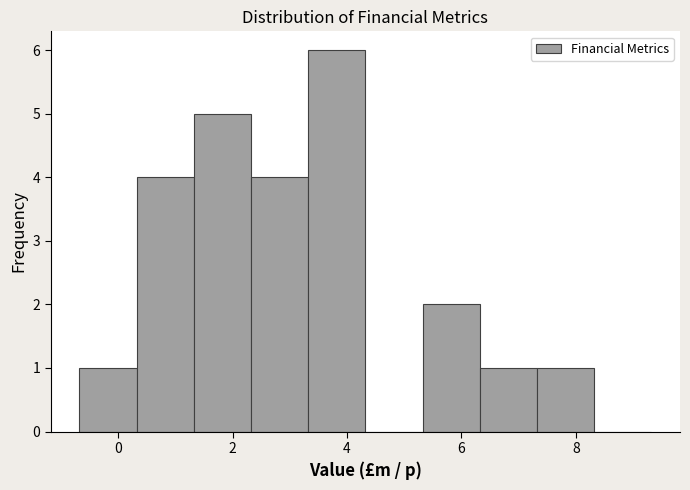

Reading left to right, transcribe this chart: for each bar, give the range it covers on the x-axis and its height. Neither the bar edges nor the heights are printed on the chart, so give them approximately, as read against the axes.

-0.68 to 0.32: 1
0.32 to 1.32: 4
1.32 to 2.32: 5
2.32 to 3.32: 4
3.32 to 4.32: 6
4.32 to 5.32: 0
5.32 to 6.32: 2
6.32 to 7.32: 1
7.32 to 8.32: 1
8.32 to 9.32: 0